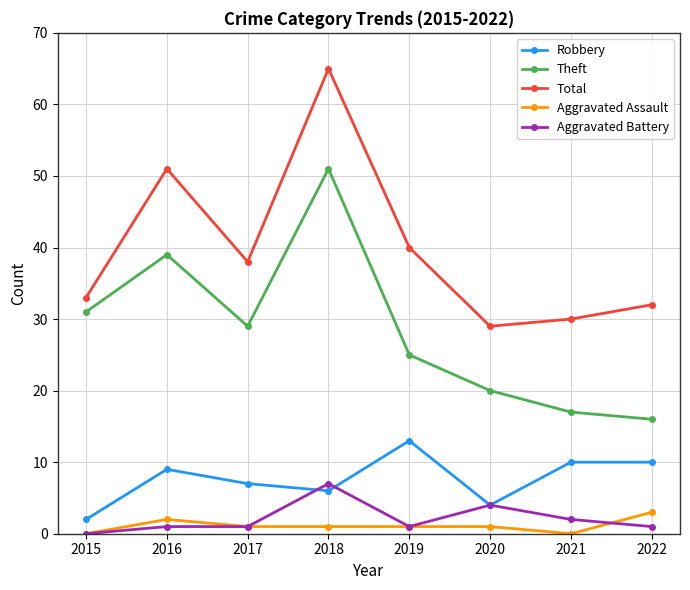

Reading left to right, what are all the values shown in this chart?

Robbery: 2015=2	2016=9	2017=7	2018=6	2019=13	2020=4	2021=10	2022=10
Theft: 2015=31	2016=39	2017=29	2018=51	2019=25	2020=20	2021=17	2022=16
Total: 2015=33	2016=51	2017=38	2018=65	2019=40	2020=29	2021=30	2022=32
Aggravated Assault: 2015=0	2016=2	2017=1	2018=1	2019=1	2020=1	2021=0	2022=3
Aggravated Battery: 2015=0	2016=1	2017=1	2018=7	2019=1	2020=4	2021=2	2022=1